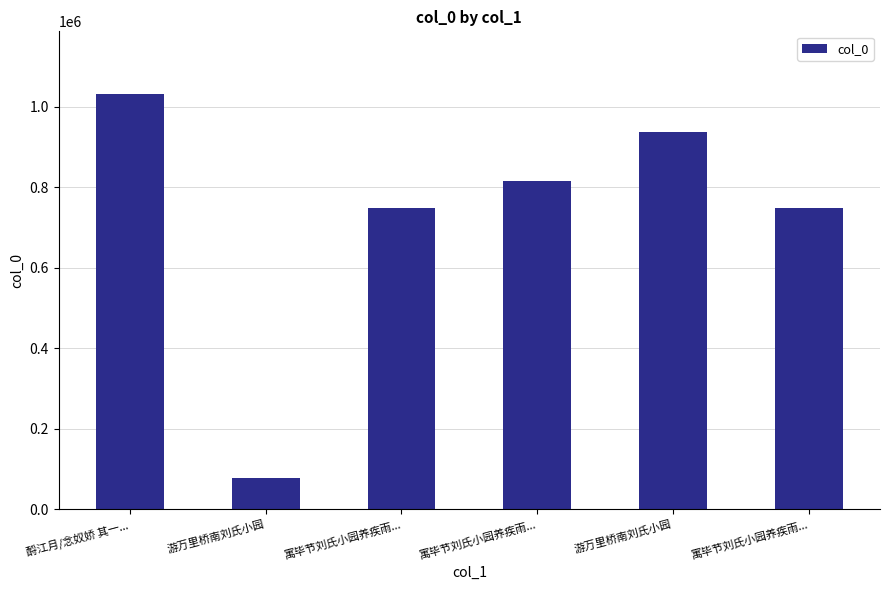

Approximately how many times larger is the value at 酹江月/念奴娇 其一... compared to 寓毕节刘氏小园养疾雨...?

1.3